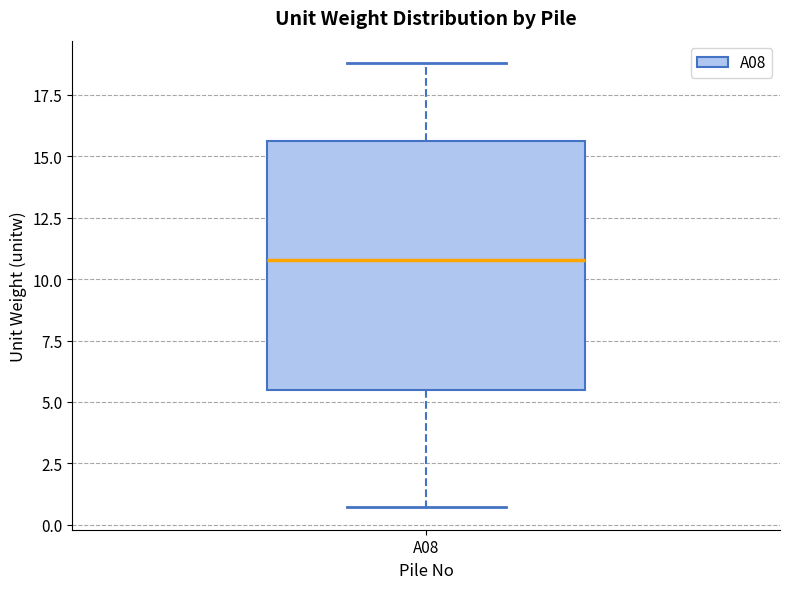

Transcribe this box plot: give where the median line is, the range the box spans, and where the two whiskers end, as read against the y-axis. The values are not printed on the chart, so give them approximately, as read against the axis.

median 11.0, box 5.5 to 15.5, whiskers 0.5 to 19.0